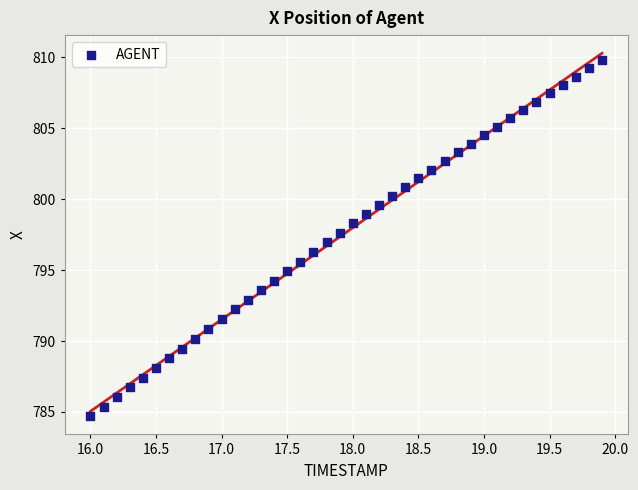

What is the range of Y values (max minus min)?

25.1